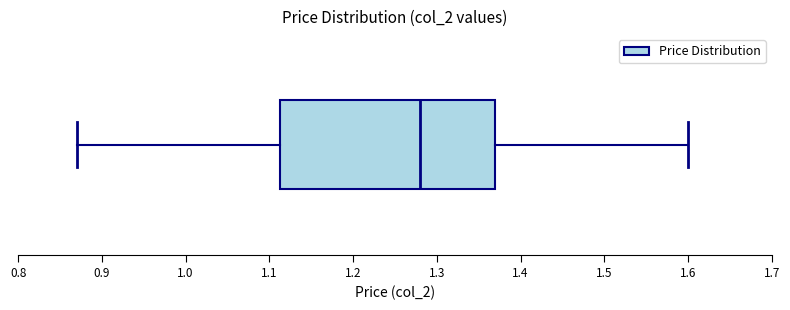

Read this box plot against the x-axis: the position of the median line, the range covered by the box, and the ends of both whiskers. The values are not printed on the chart, so give them approximately, as read against the axis.

median 1.28, box 1.11 to 1.37, whiskers 0.87 to 1.60